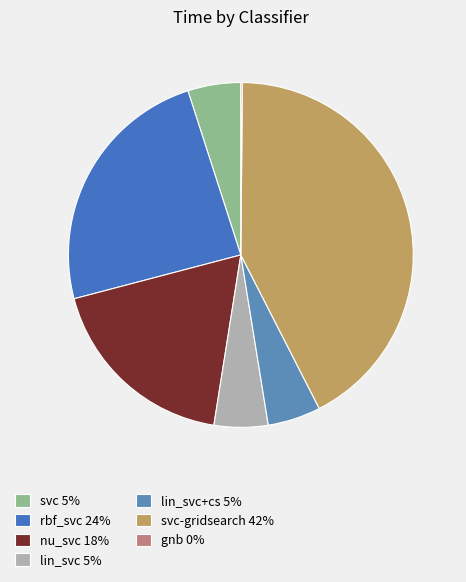

Which category has the biggest portion of the pie?

svc-gridsearch 42%